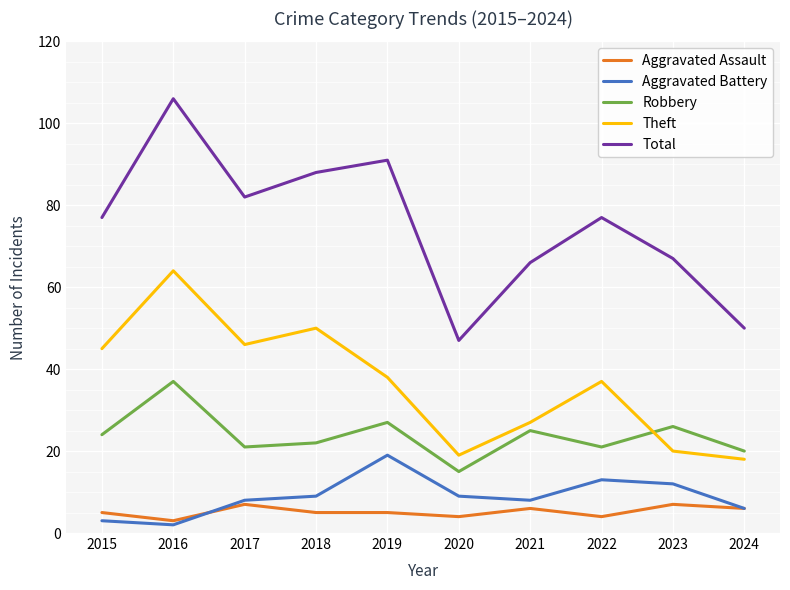

What are all the series names shown in the legend?

Aggravated Assault, Aggravated Battery, Robbery, Theft, Total